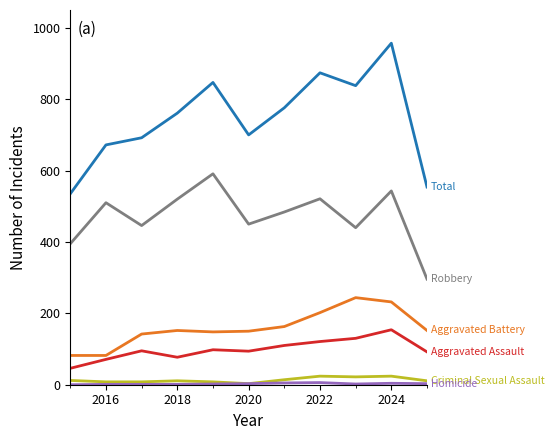

What is the greatest value displayed?

957